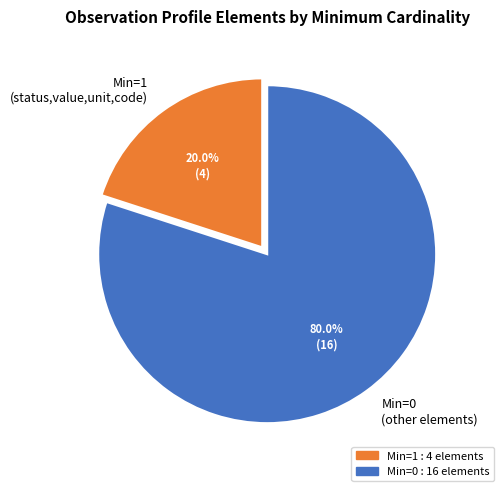

Which slice represents more than half of the pie?

Min=0 (other elements)